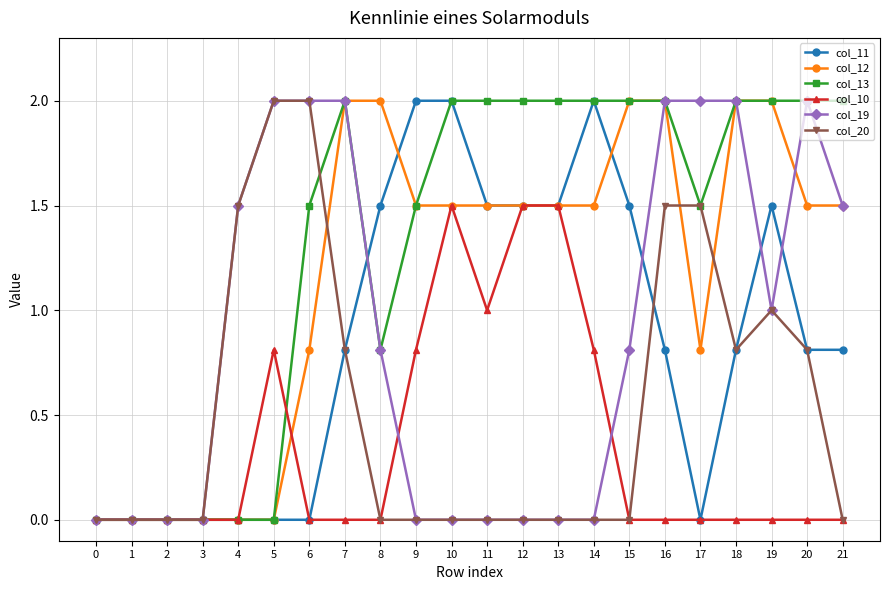

The col_19 series shows 1.2 at 9. True or false?

False